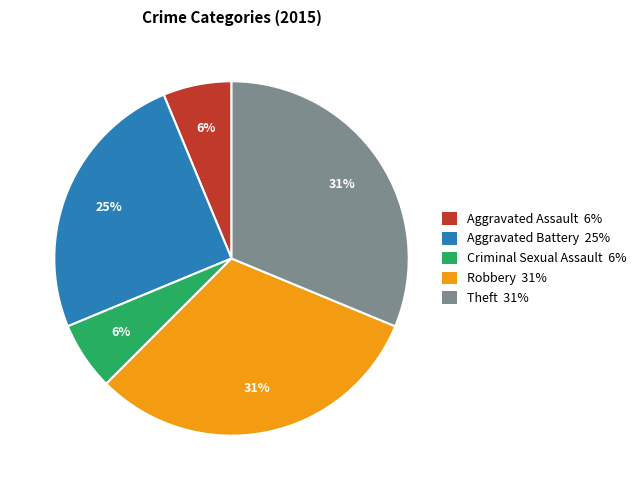

Is there a majority slice in this chart?

No